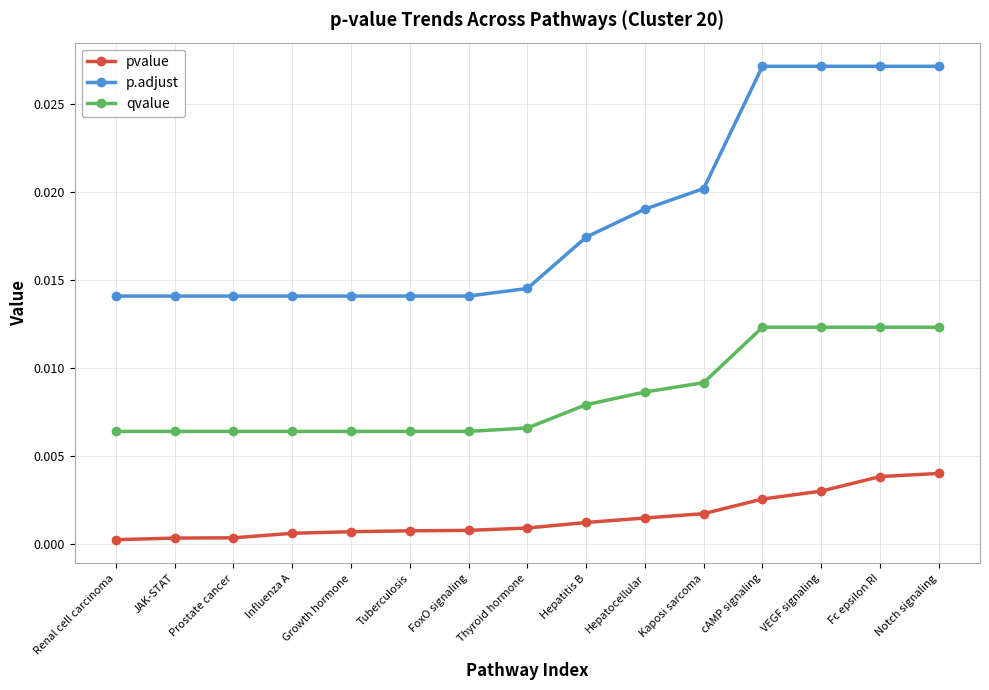

What is the label of the 13th point from the right?

Prostate cancer